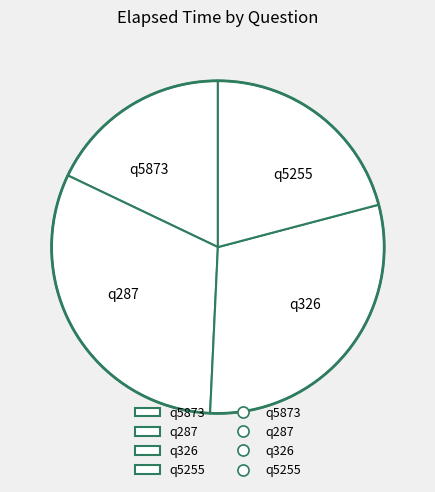

Is it true that q287 is 31% of the pie?

True